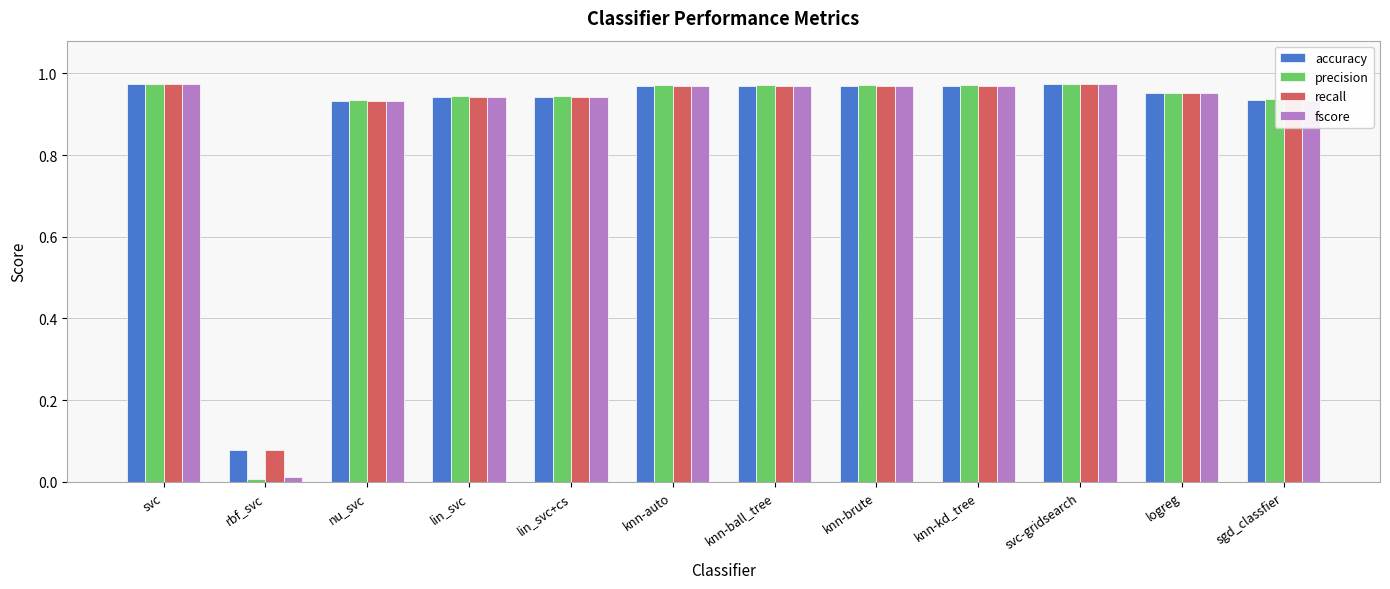

Are the bars horizontal?

No